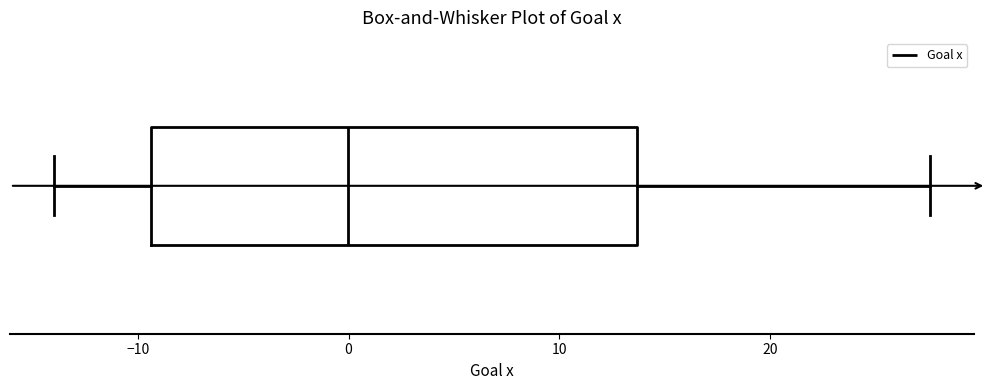

Where does the median line of the box sit on the x-axis? The values are not printed on the chart, so give them approximately, as read against the axis.

0